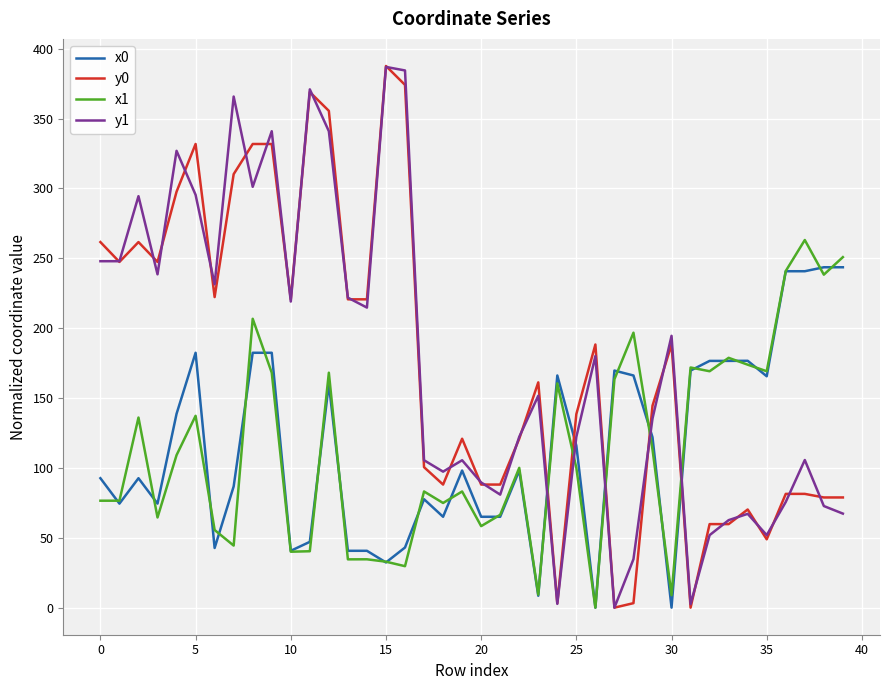

What are all the series names shown in the legend?

x0, y0, x1, y1